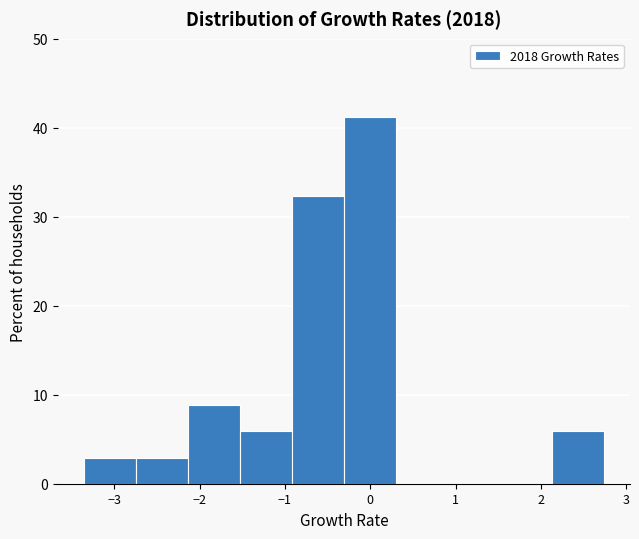

Reading left to right, transcribe this chart: for each bar, give the range it covers on the x-axis and its height. Neither the bar edges nor the heights are printed on the chart, so give them approximately, as read against the axes.

-3.4 to -2.7: 3
-2.7 to -2.1: 3
-2.1 to -1.5: 9
-1.5 to -0.9: 6
-0.9 to -0.3: 32
-0.3 to 0.3: 41
0.3 to 0.9: 0
0.9 to 1.5: 0
1.5 to 2.1: 0
2.1 to 2.7: 6